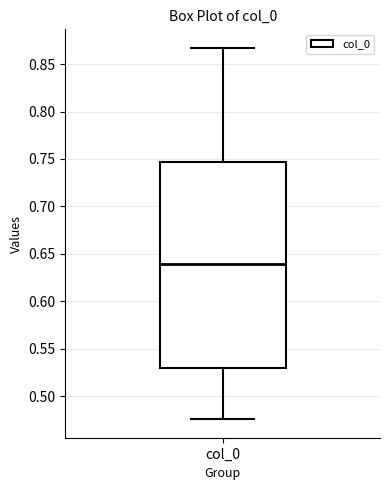

Where does the median line of the box for col_0 sit on the y-axis? The values are not printed on the chart, so give them approximately, as read against the axis.

0.640